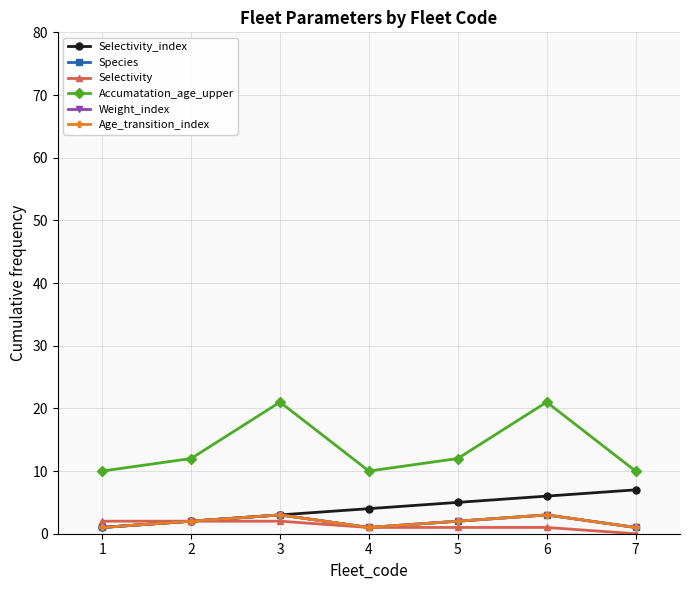

In Age_transition_index, how many points are higher than both neighbors (excluding endpoints)?

2